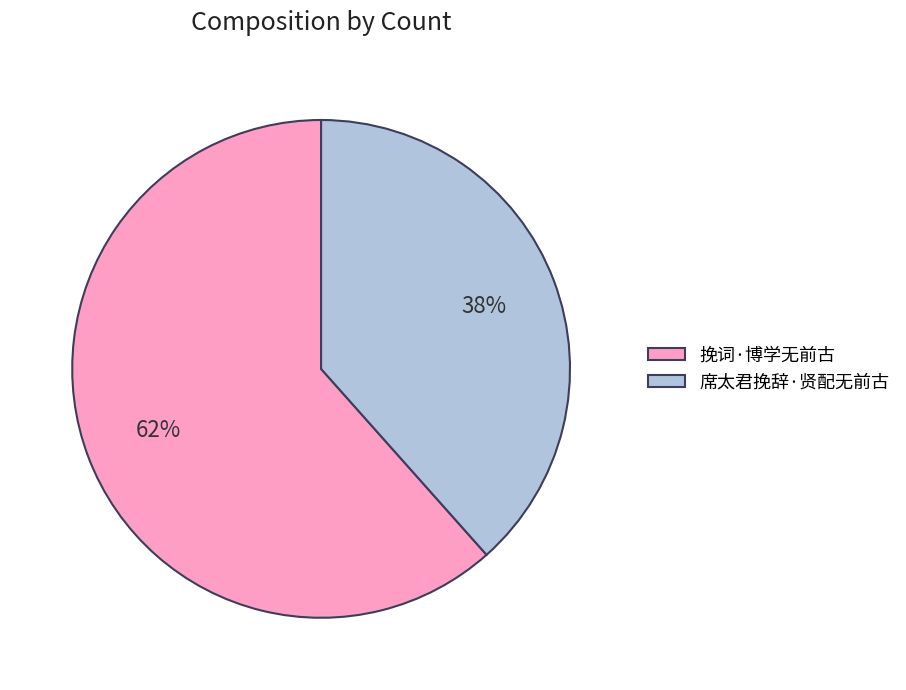

To the nearest percent, what percentage of the pie is 挽词·博学无前古?

62%